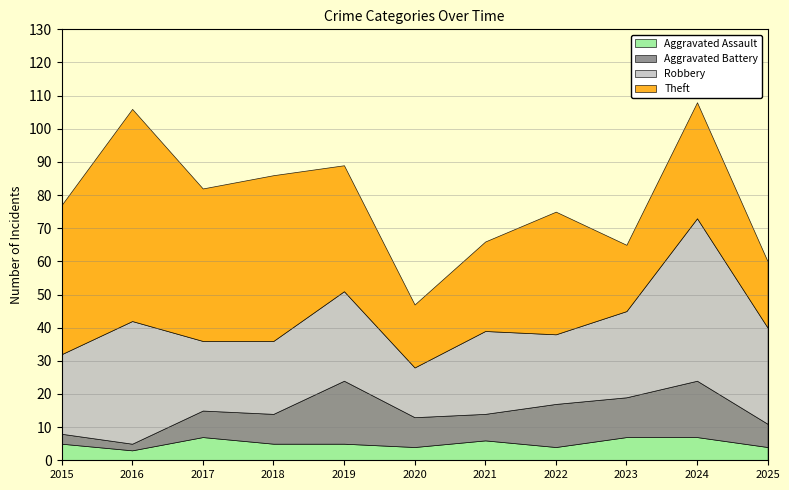

True or false: Aggravated Assault has more than 1 interior local peaks.

True